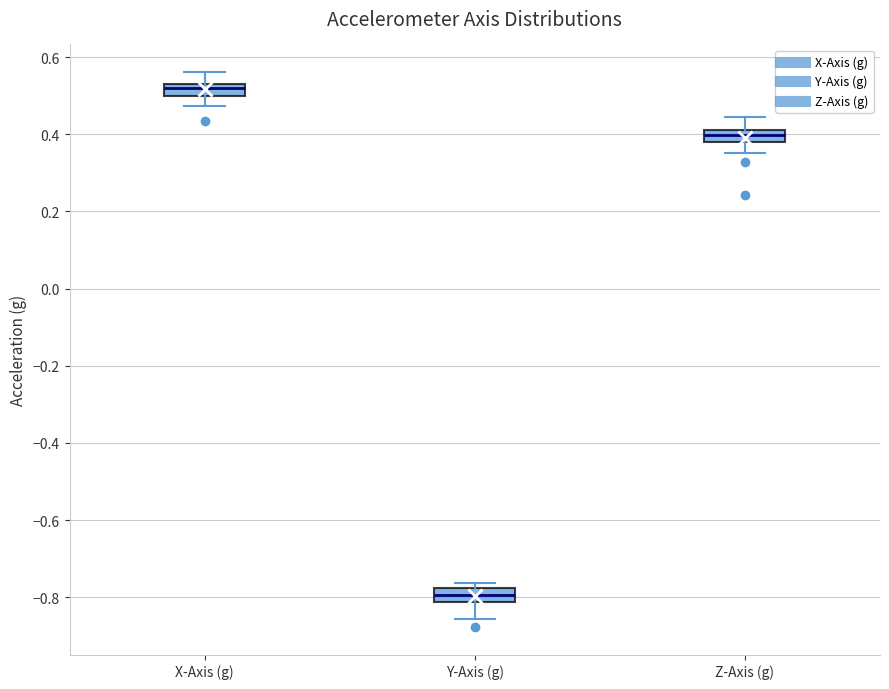

Reading left to right, transcribe this box plot: for each box, give where its median line is, the range the box spans, and where its two whiskers end, as read against the y-axis. The values are not printed on the chart, so give them approximately, as read against the axis.

X-Axis (g): median 0.52, box 0.50 to 0.54, whiskers 0.48 to 0.56
Y-Axis (g): median -0.80, box -0.82 to -0.78, whiskers -0.86 to -0.76
Z-Axis (g): median 0.40, box 0.38 to 0.42, whiskers 0.36 to 0.44